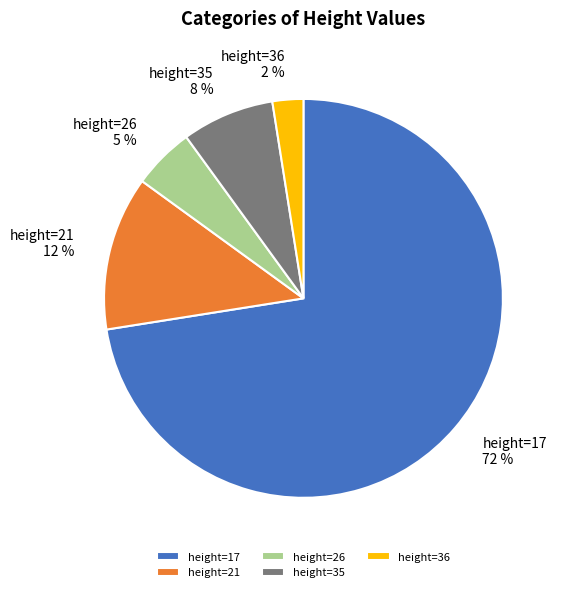

Does height=35 account for over 50% of the chart?

No